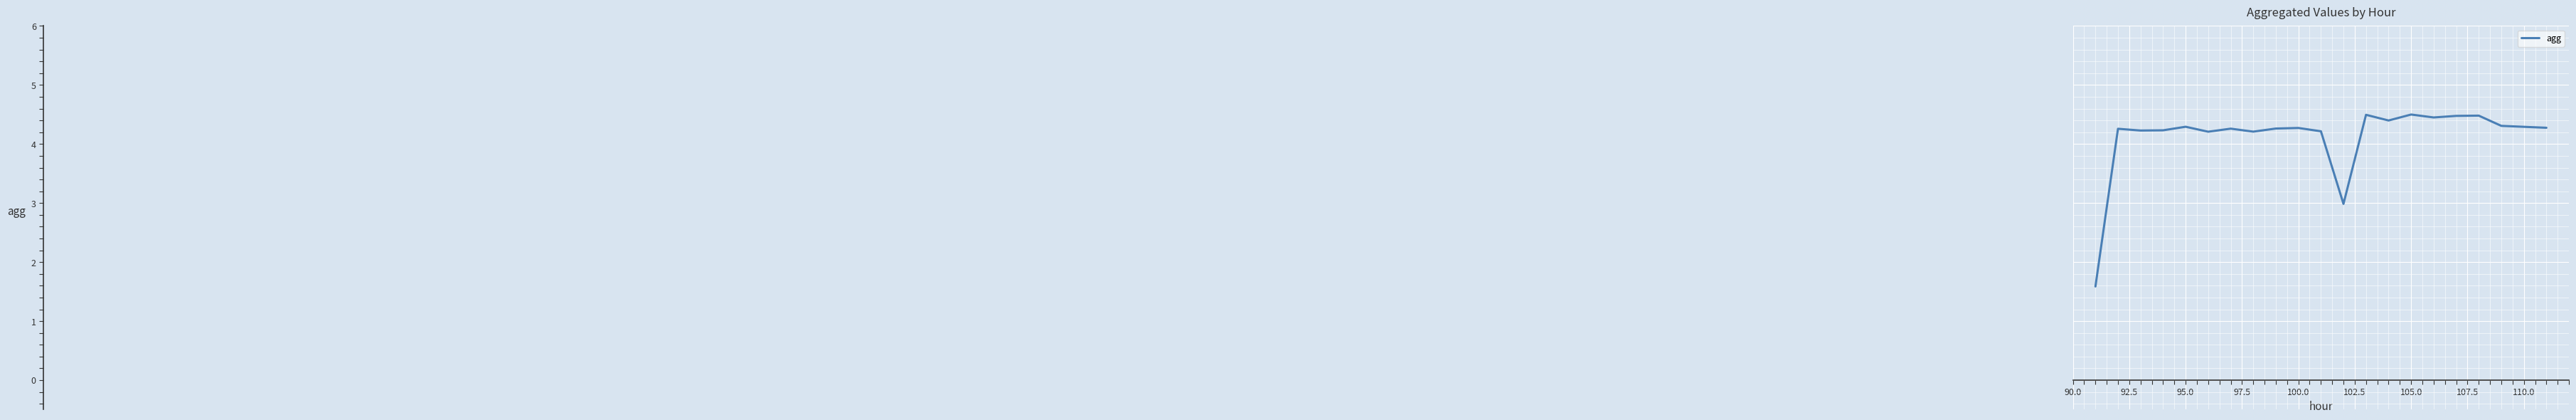

What is the minimum value shown in the chart?

1.6